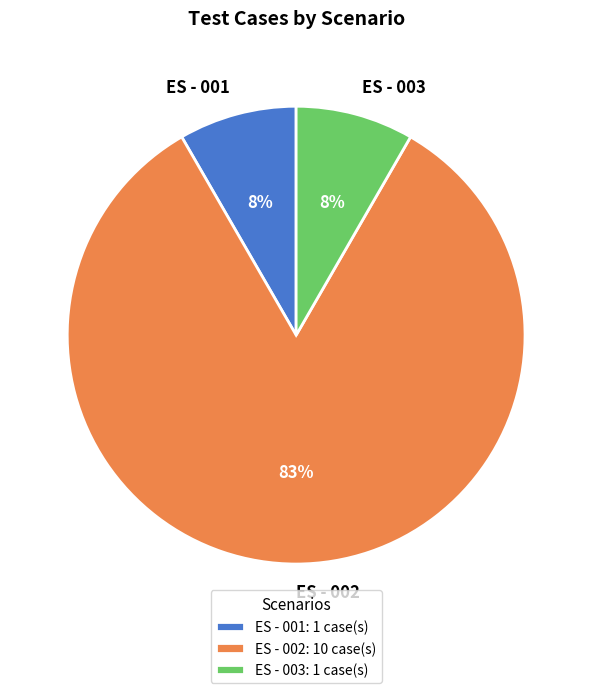

What is the largest slice in the pie chart?

ES - 002